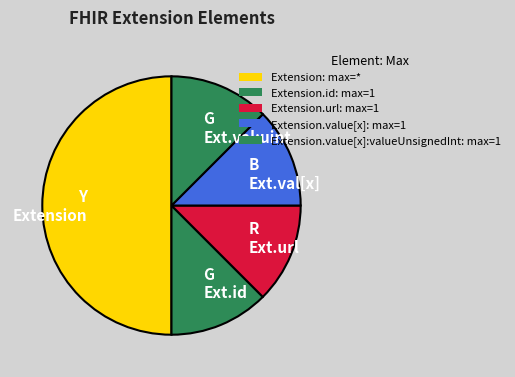

How many segments does this pie chart have?

5